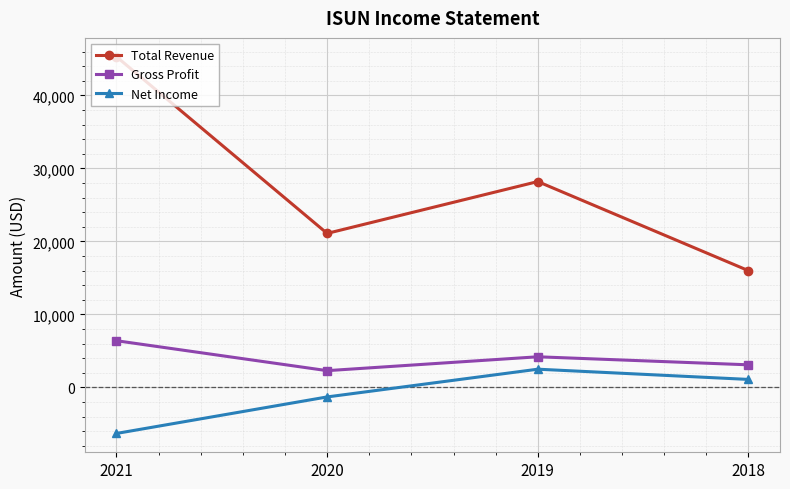

The Net Income series shows -1300 at 2020. True or false?

True